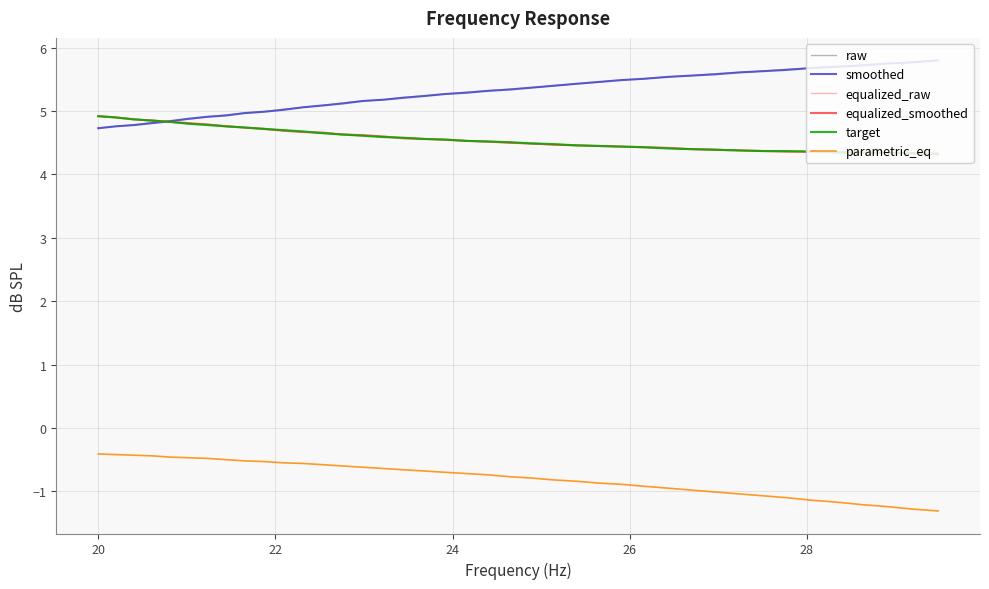

What is the difference between the maximum and minimum values in the raw series?

1.1